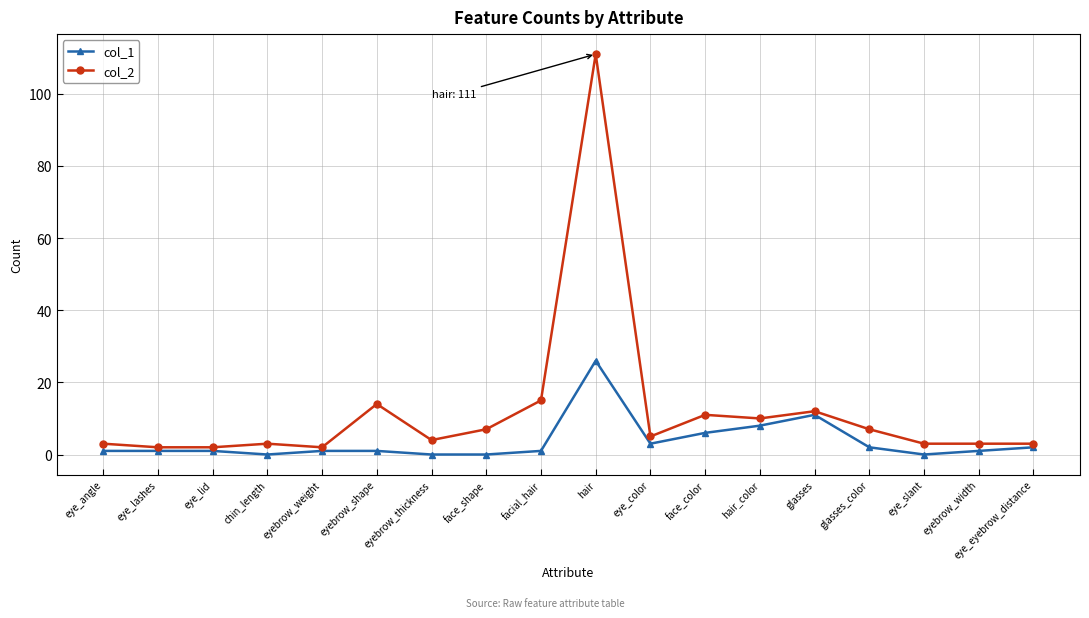

Which series changed the most between eye_color and face_color?

col_2